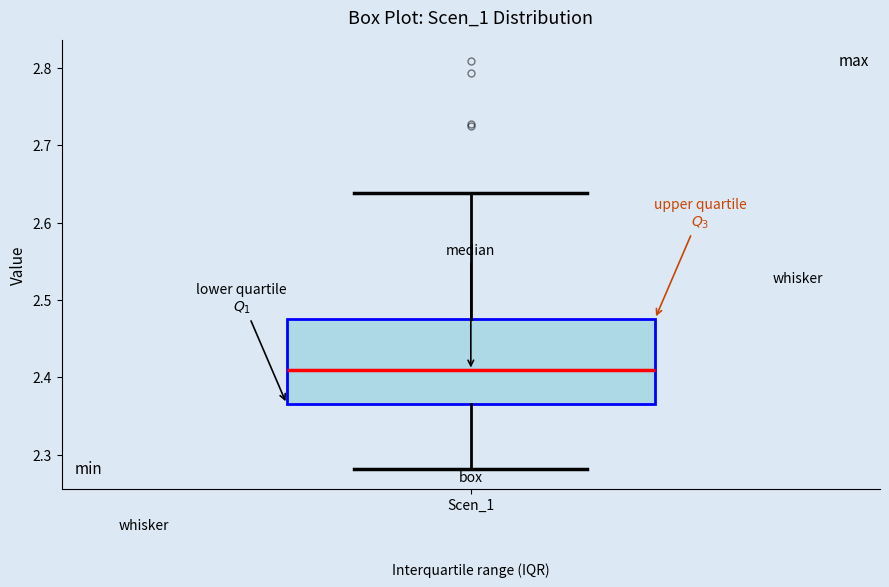

Read this box plot against the y-axis: the position of the median line, the range covered by the box, and the ends of both whiskers. The values are not printed on the chart, so give them approximately, as read against the axis.

median 2.41, box 2.37 to 2.48, whiskers 2.28 to 2.64